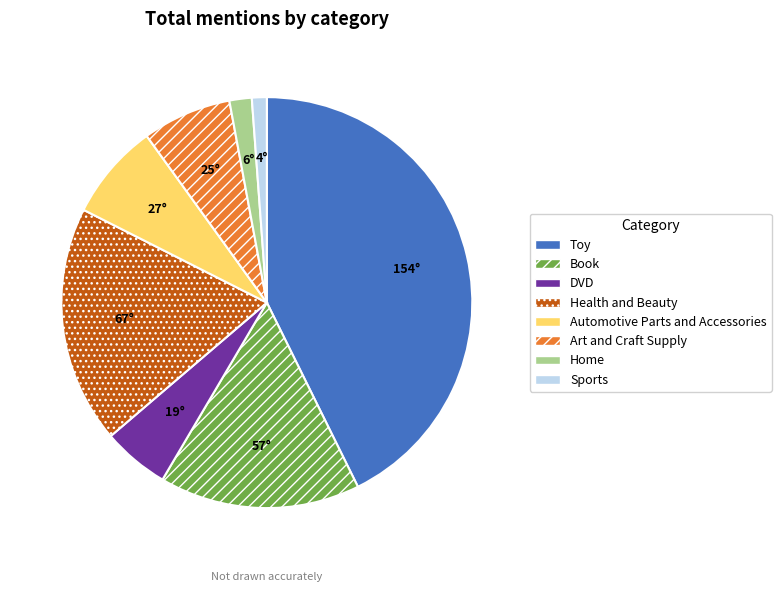

What is the largest slice in the pie chart?

Toy